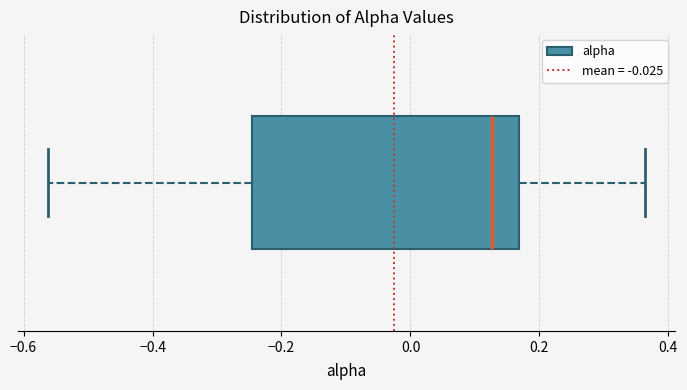

Where is the right edge of the box on the x-axis? The values are not printed on the chart, so give them approximately, as read against the axis.

0.16